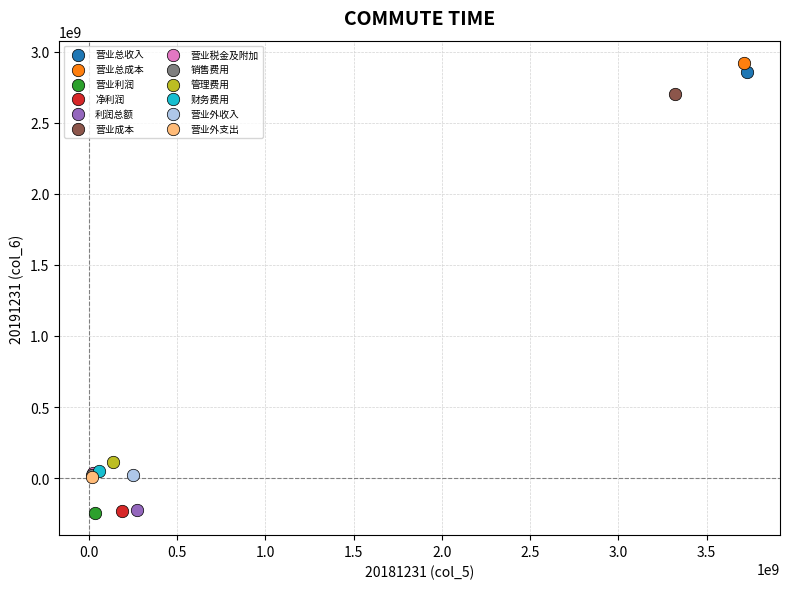

Which series reaches the maximum Y coordinate?

营业总成本